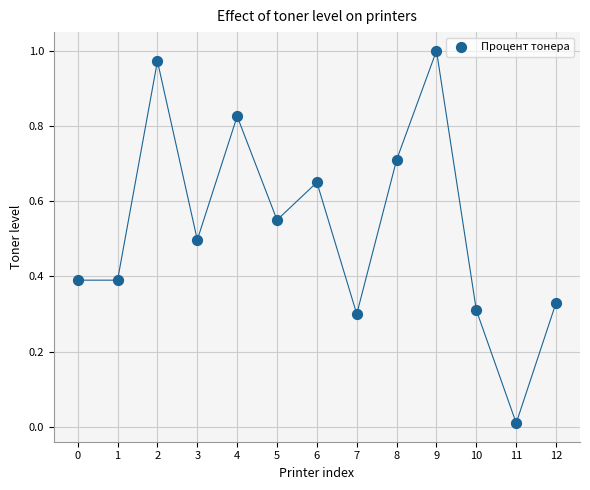

How many data points are displayed?

13